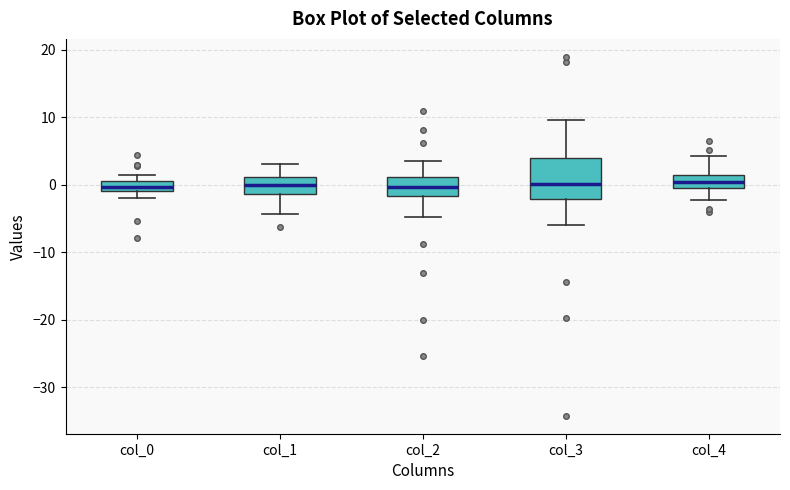

Which box is the tallest, from its lower edge to its upper edge?

col_3